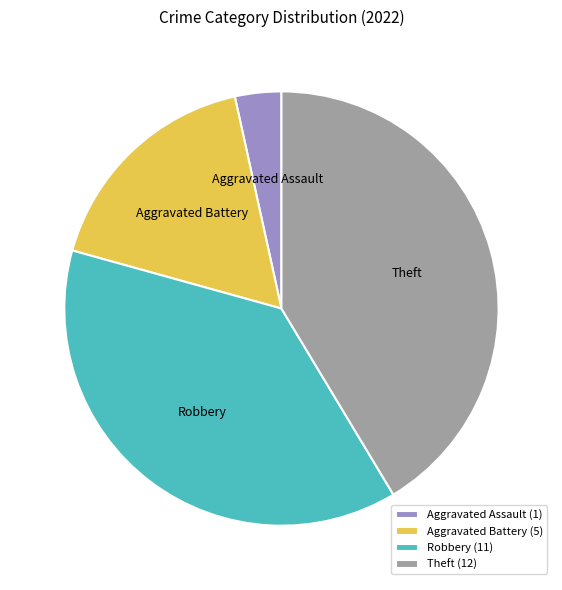

Is it true that Theft is 56% of the pie?

False